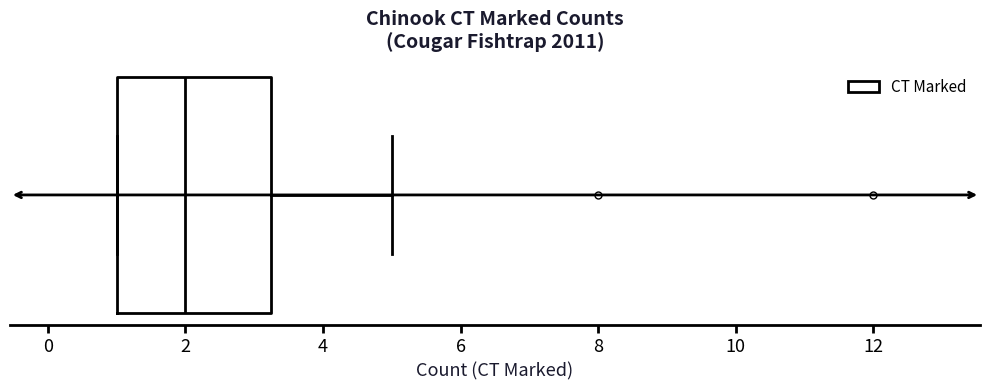

Transcribe this box plot: give where the median line is, the range the box spans, and where the two whiskers end, as read against the x-axis. The values are not printed on the chart, so give them approximately, as read against the axis.

median 2.0, box 1.0 to 3.2, whiskers 1.0 to 5.0